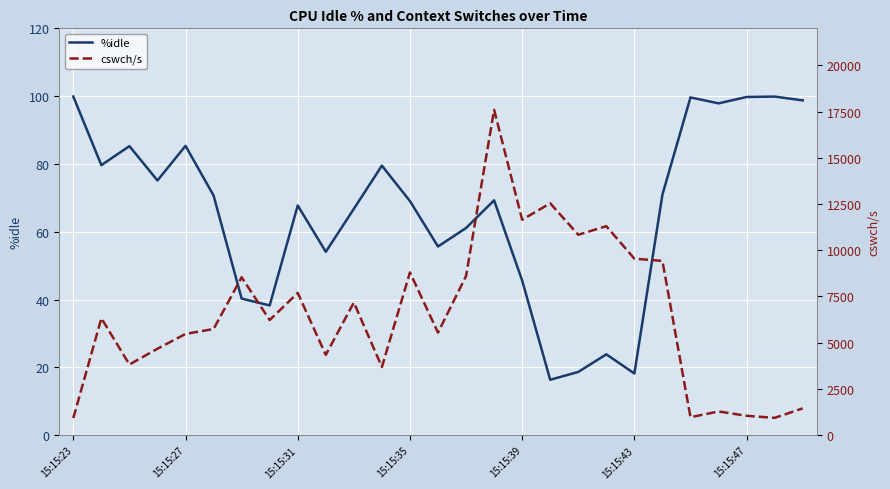

The value of %idle at 15:15:39 is 45.6. True or false?

True